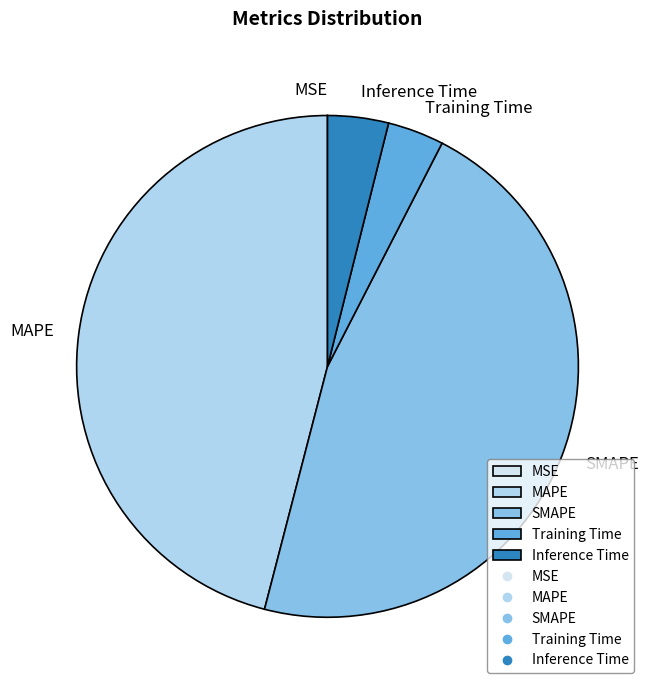

The MAPE slice represents 46% of the pie. True or false?

True